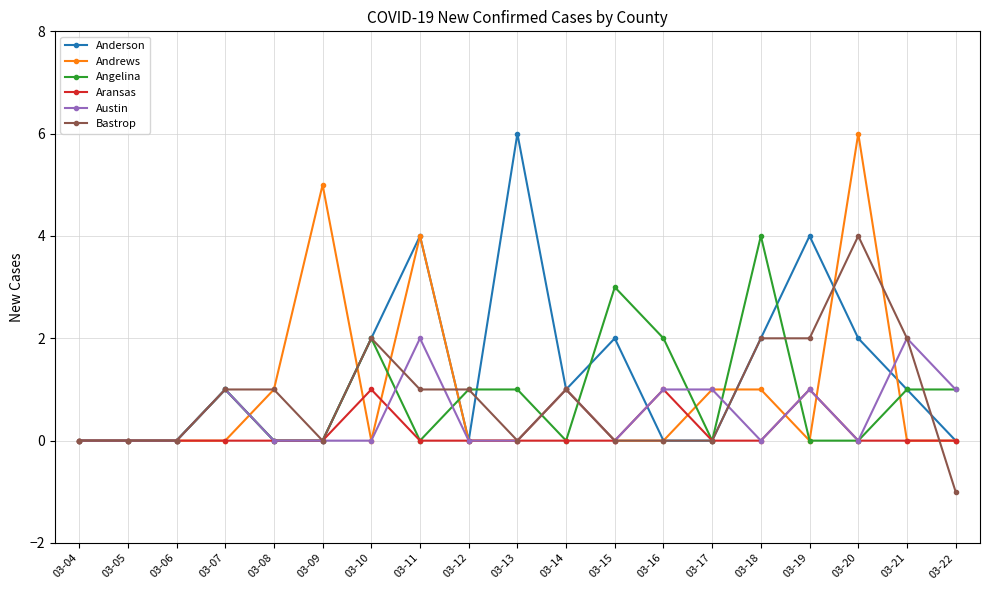

Is the value of Bastrop at 03-13 greater than the value of Austin at 03-19?

No